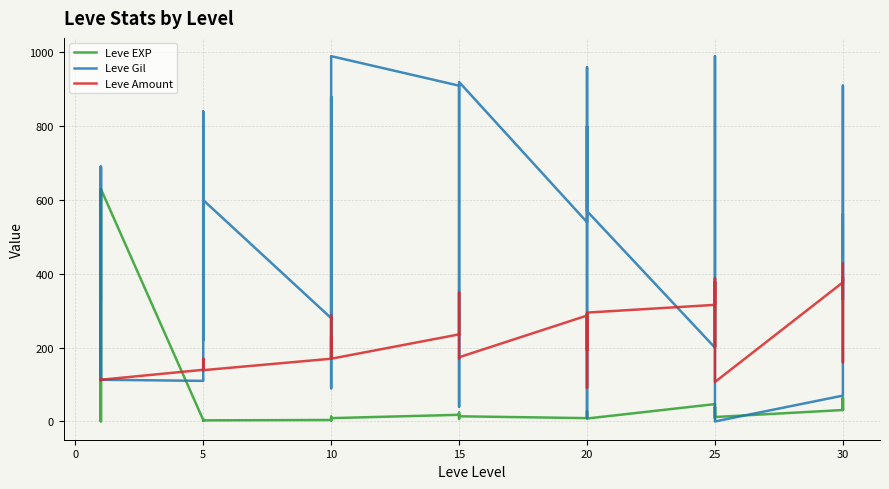

At which label is Leve Gil closest to 495?

5